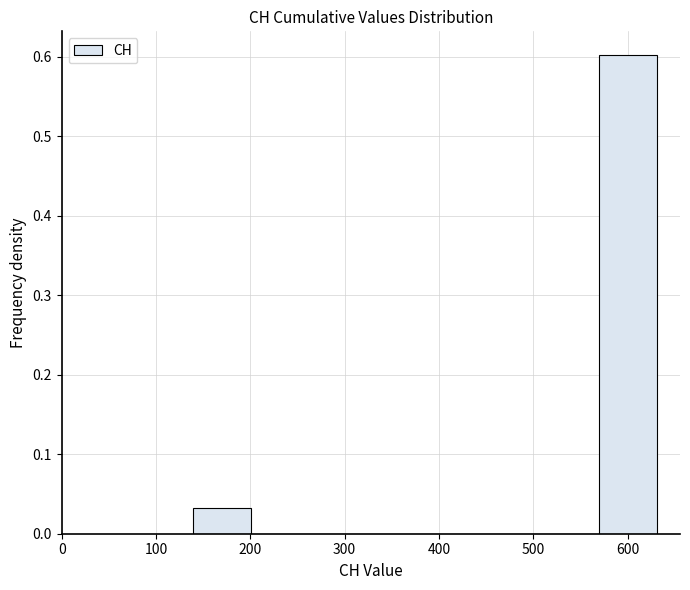

How tall is the bar that spans 140 to 200 on the x-axis? Neither the bar edges nor the heights are printed on the chart, so give them approximately, as read against the axes.

0.03